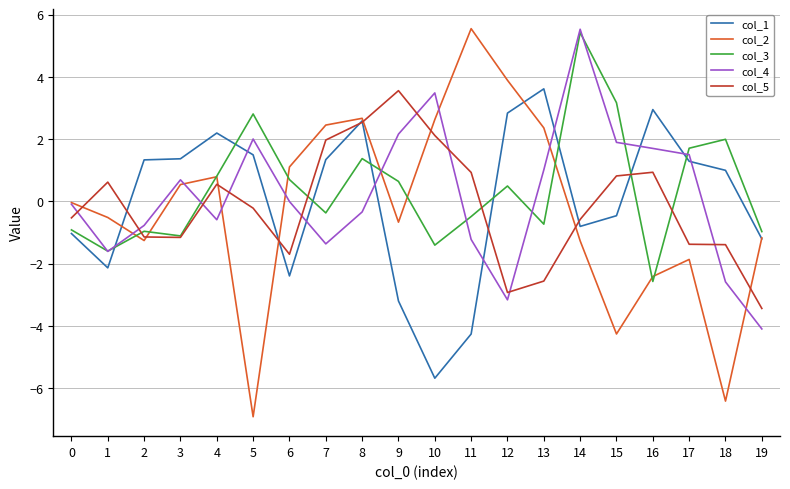

True or false: col_5 and col_4 cross at least once.

True